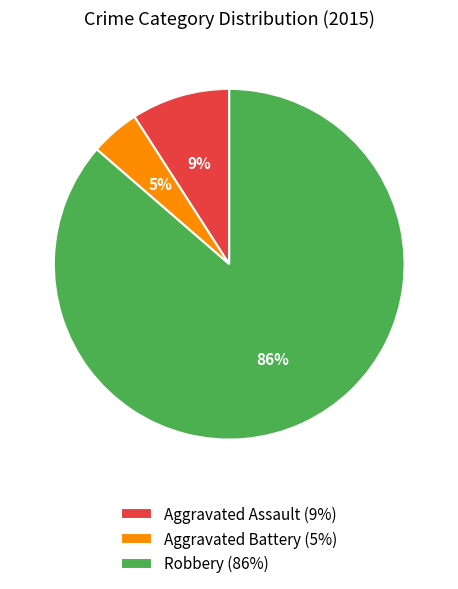

Between Robbery and Aggravated Assault, which is larger?

Robbery